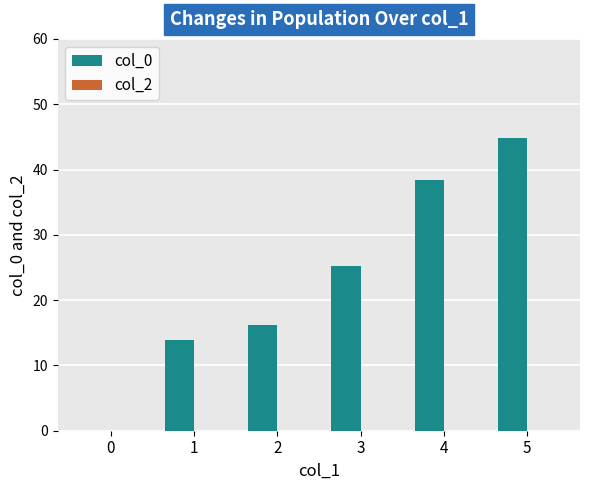

What is the change in value from 0 to 5?

+44.9